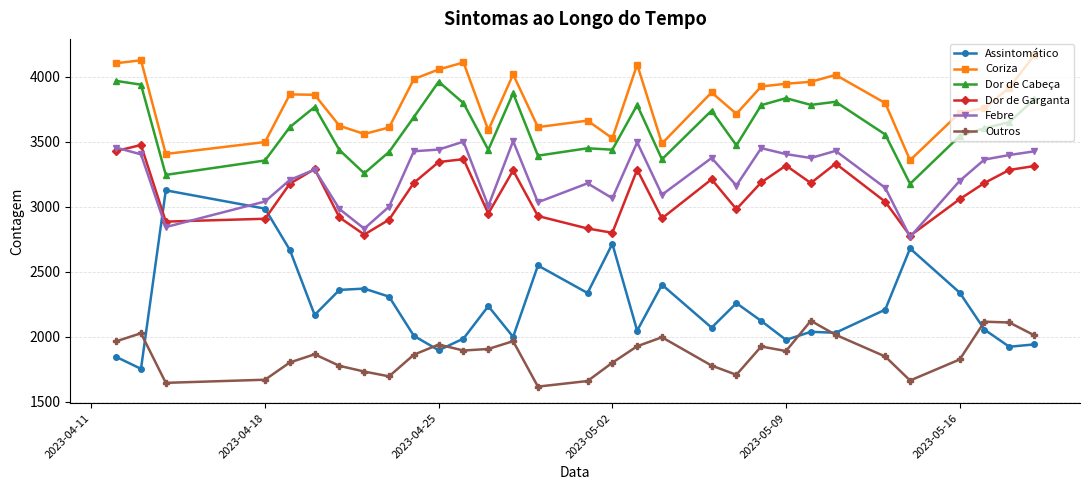

Which series has the largest total across all categories?

Coriza